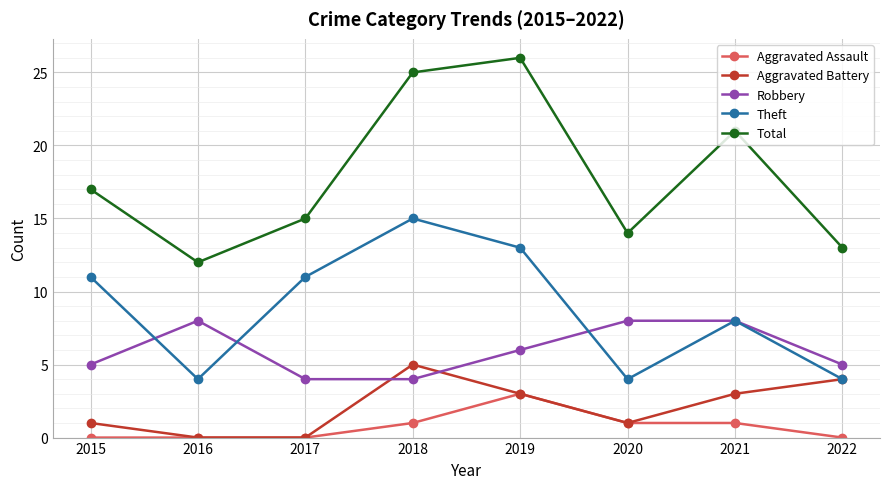

The value of Total at 2022 is 13. True or false?

True